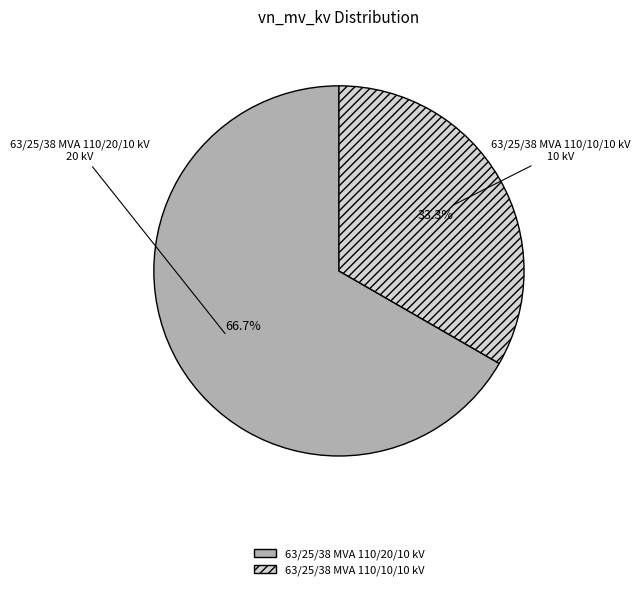

What is the smallest slice in the pie chart?

63/25/38 MVA 110/10/10 kV